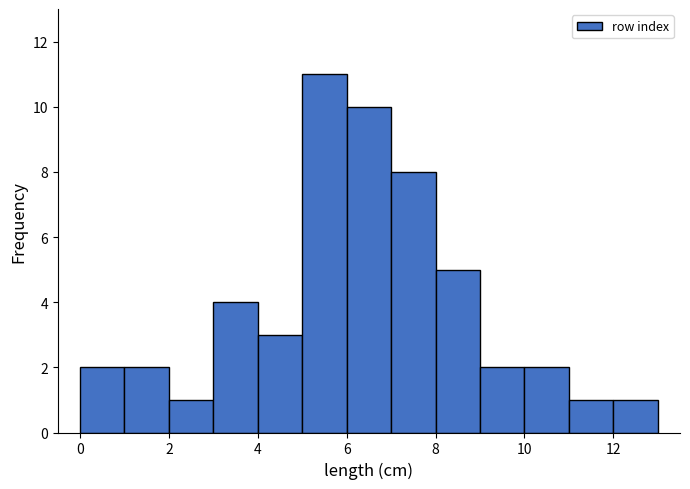

How tall is the bar that spans 2 to 3 on the x-axis? The values are not printed on the chart, so give them approximately, as read against the axis.

1